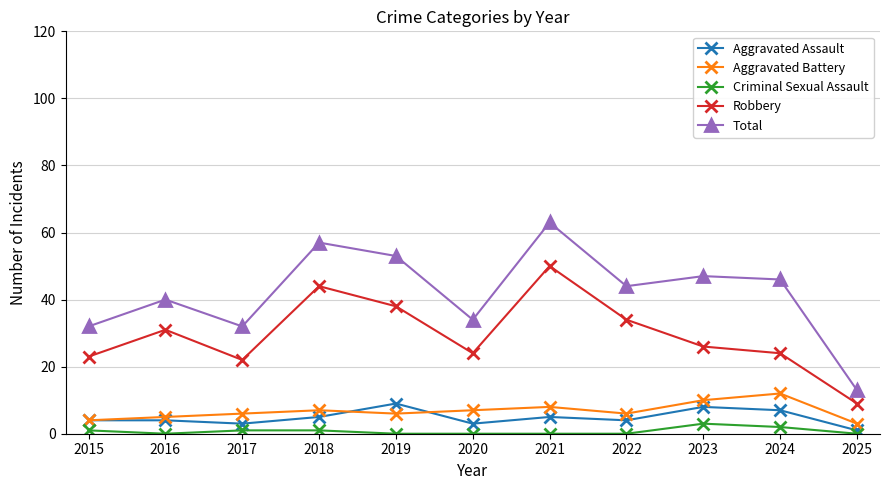

Where is the first local minimum for Robbery?

2017